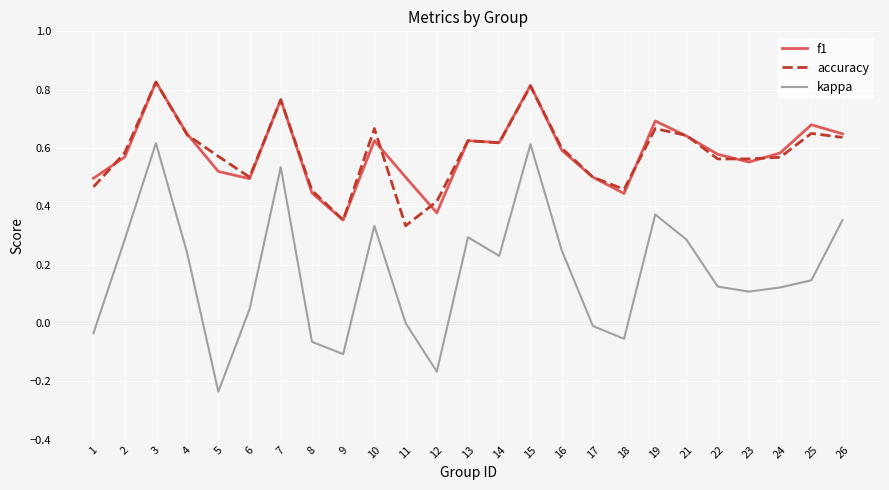

At which label does kappa reach its minimum?

5